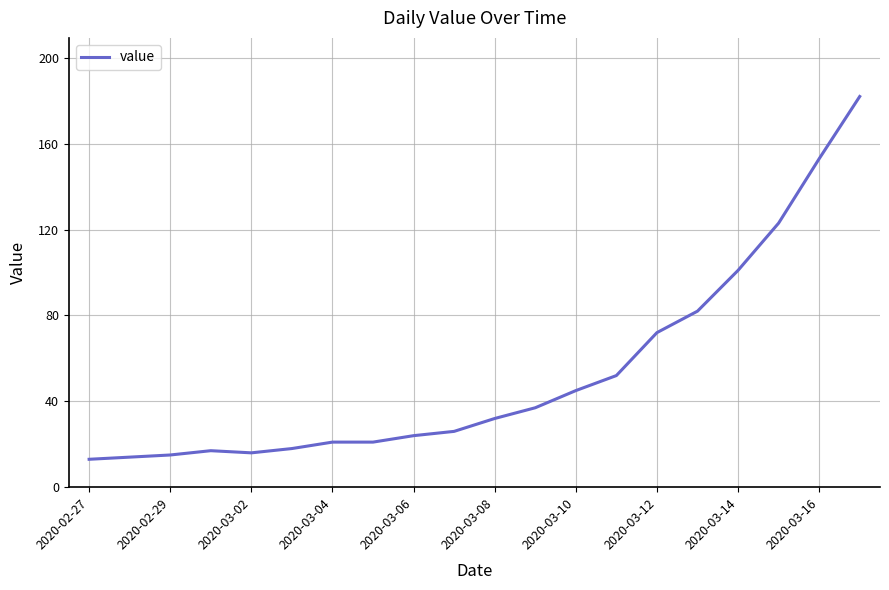

What is the minimum value shown in the chart?

13